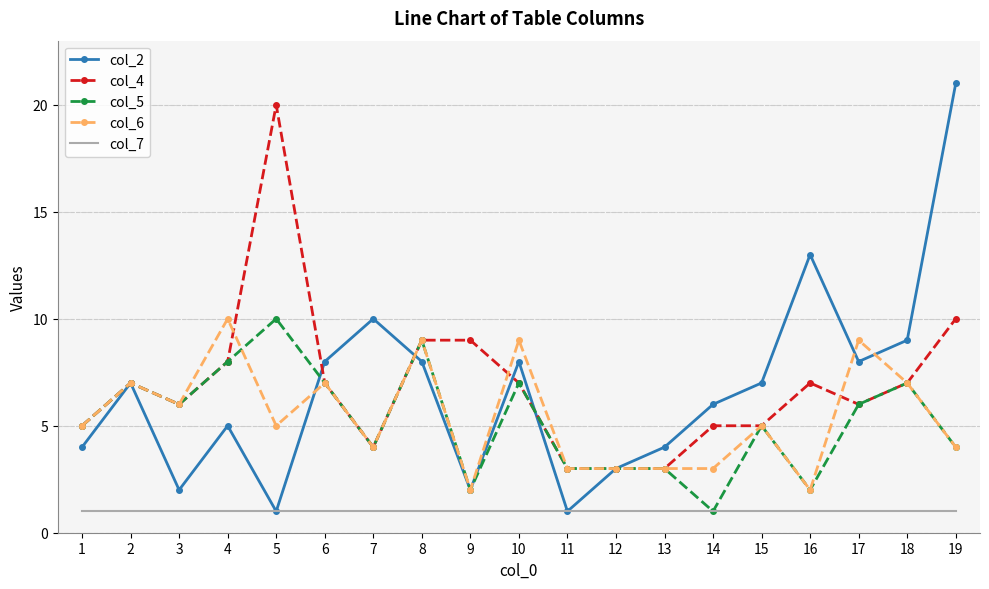

What is the greatest value displayed?

21